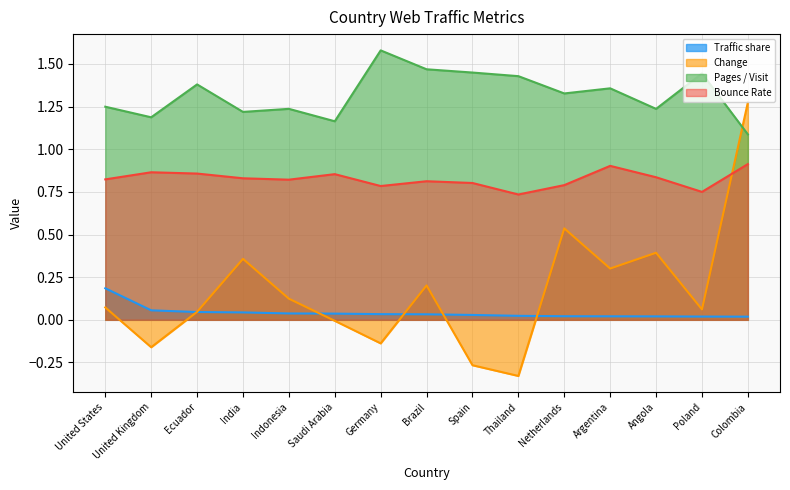

What is the difference between the highest and lowest values at United Kingdom?

1.3